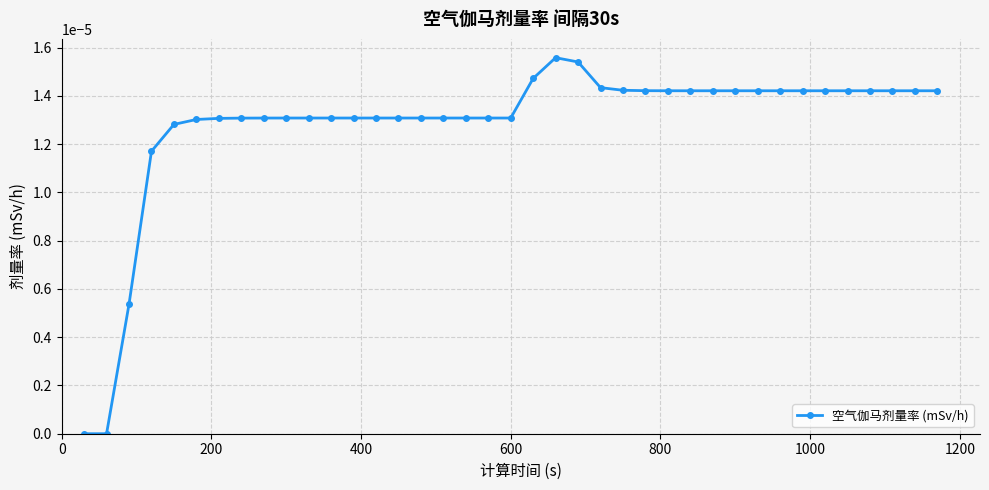

Count the number of categories in the chart.

39